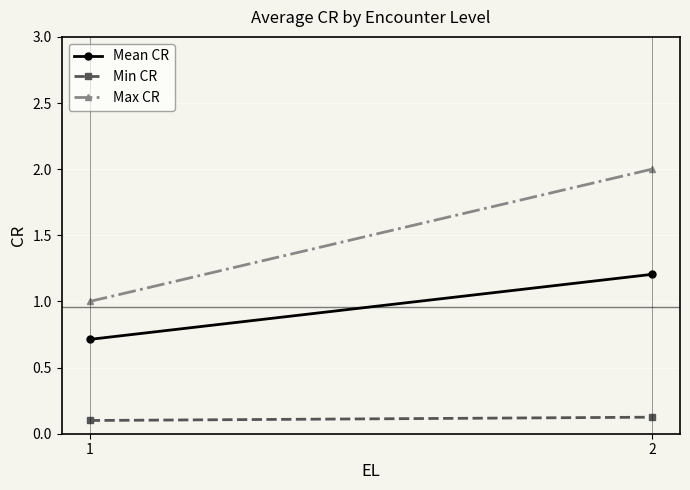

What is the sum of all Min CR values?

0.2